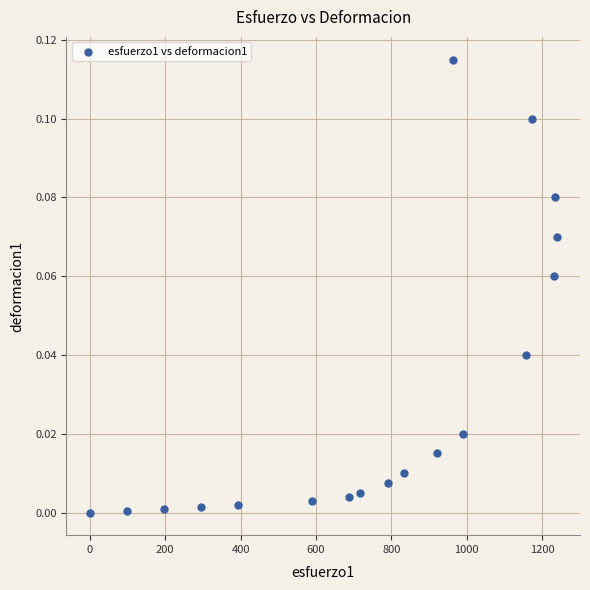

What is the range of X values (max minus min)?

1238.4